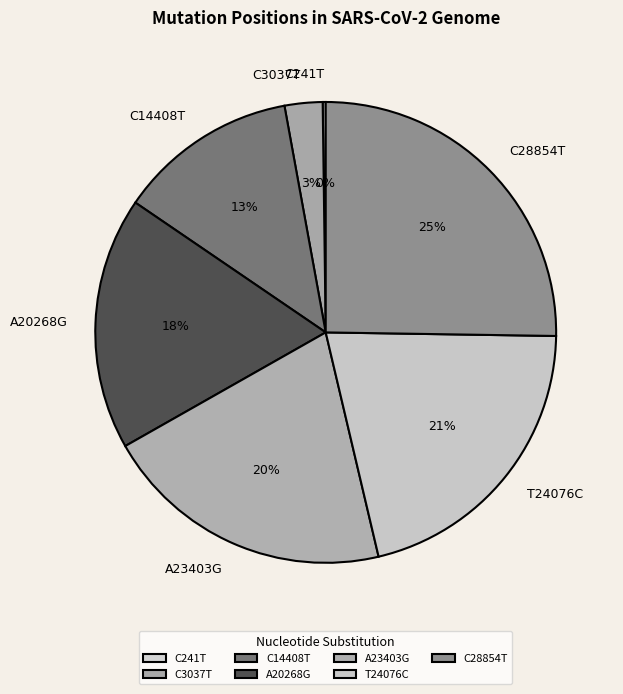

Which category has the biggest portion of the pie?

C28854T